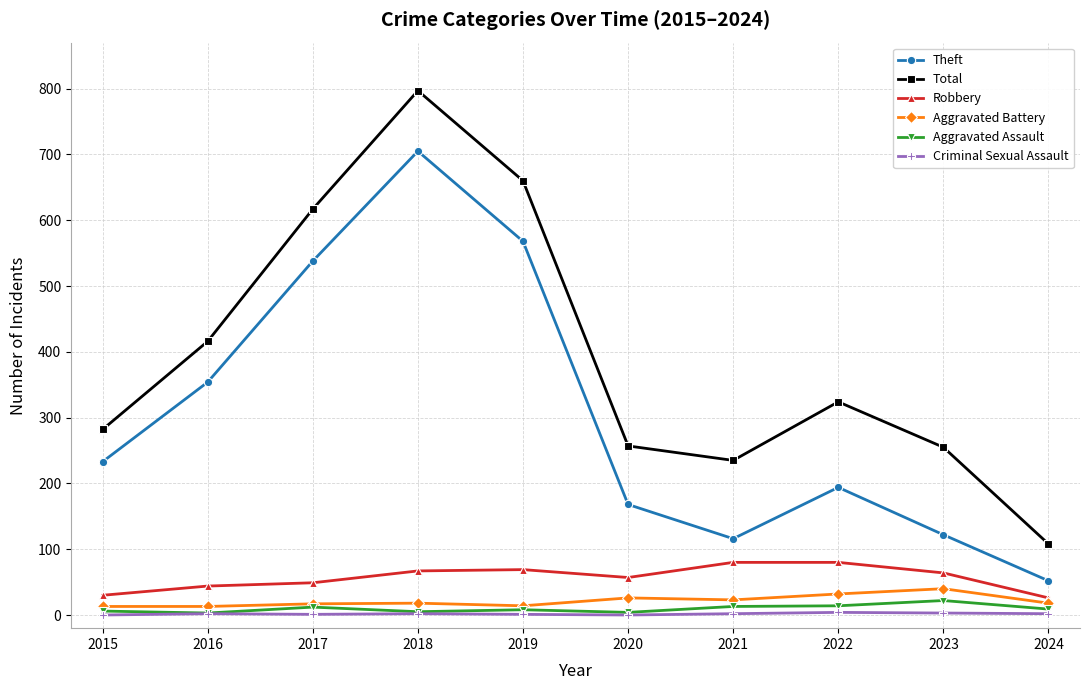

True or false: Robbery and Total intersect in this chart.

False